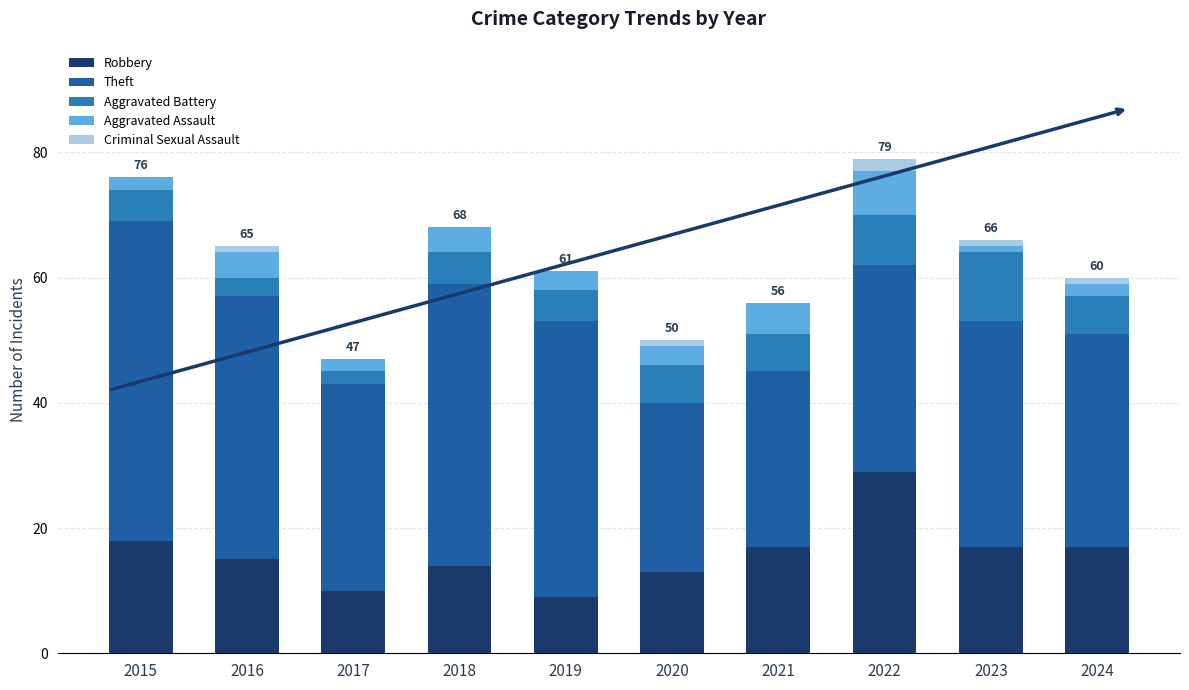

What is the sum of the Aggravated Assault values at 2018 and 2015?

6